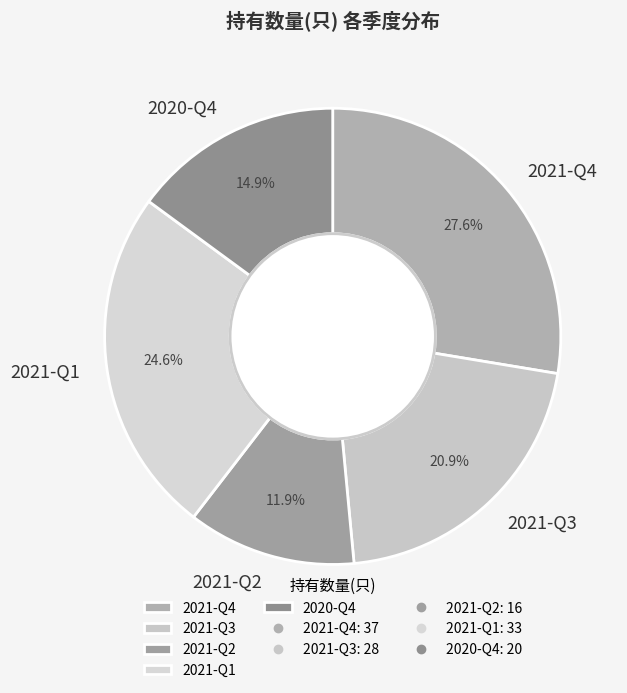

Which slice is the largest?

2021-Q4